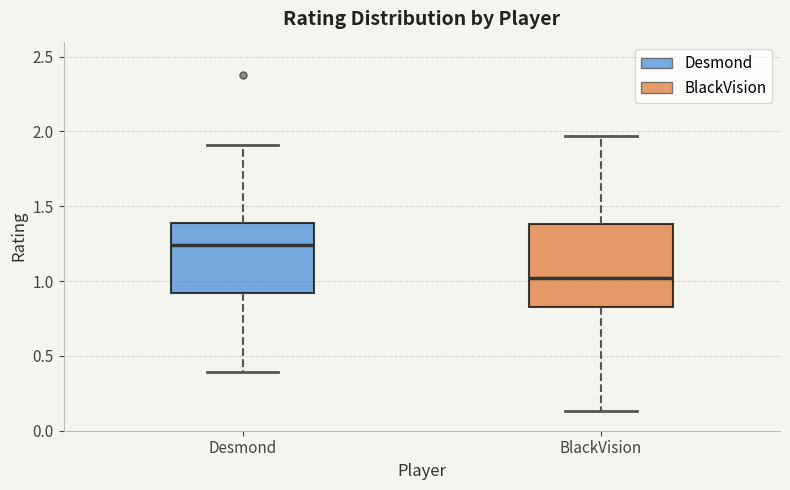

Reading left to right, transcribe this box plot: for each box, give where its median line is, the range the box spans, and where its two whiskers end, as read against the y-axis. The values are not printed on the chart, so give them approximately, as read against the axis.

Desmond: median 1.25, box 0.90 to 1.40, whiskers 0.40 to 1.90
BlackVision: median 1.00, box 0.85 to 1.40, whiskers 0.15 to 1.95